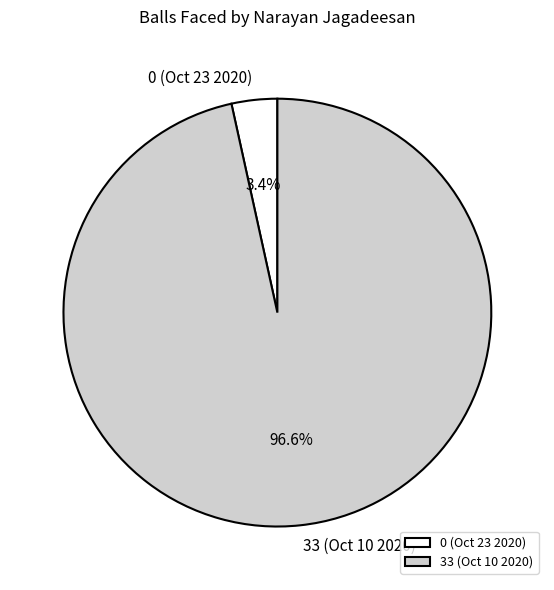

What percentage is NOT represented by 0 (Oct 23 2020)?

96.6%